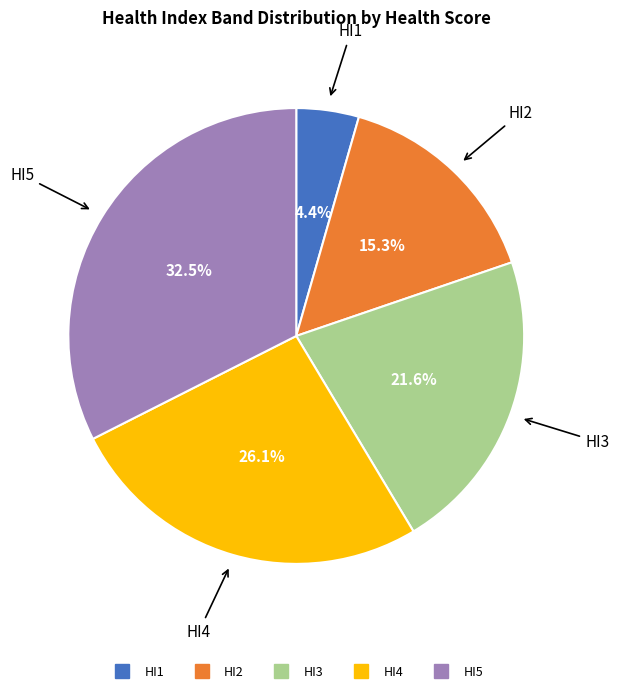

To the nearest percent, what is the average slice percentage?

20%